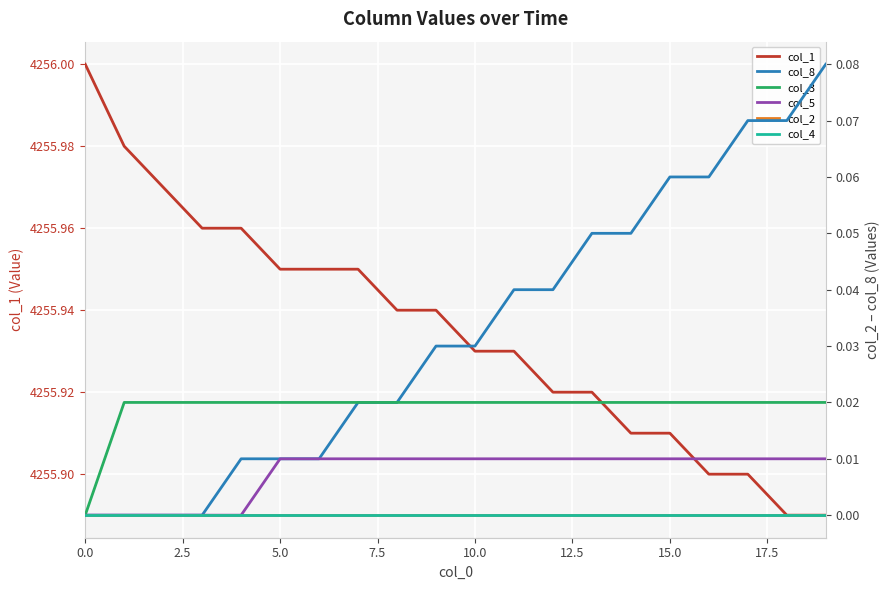

Which series has the widest spread of values?

col_1